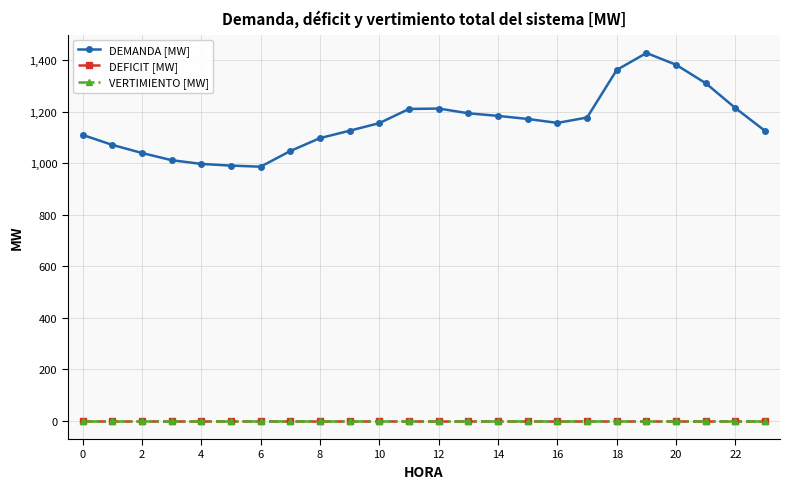

What is the sum of all DEMANDA [MW] values?

27745.1